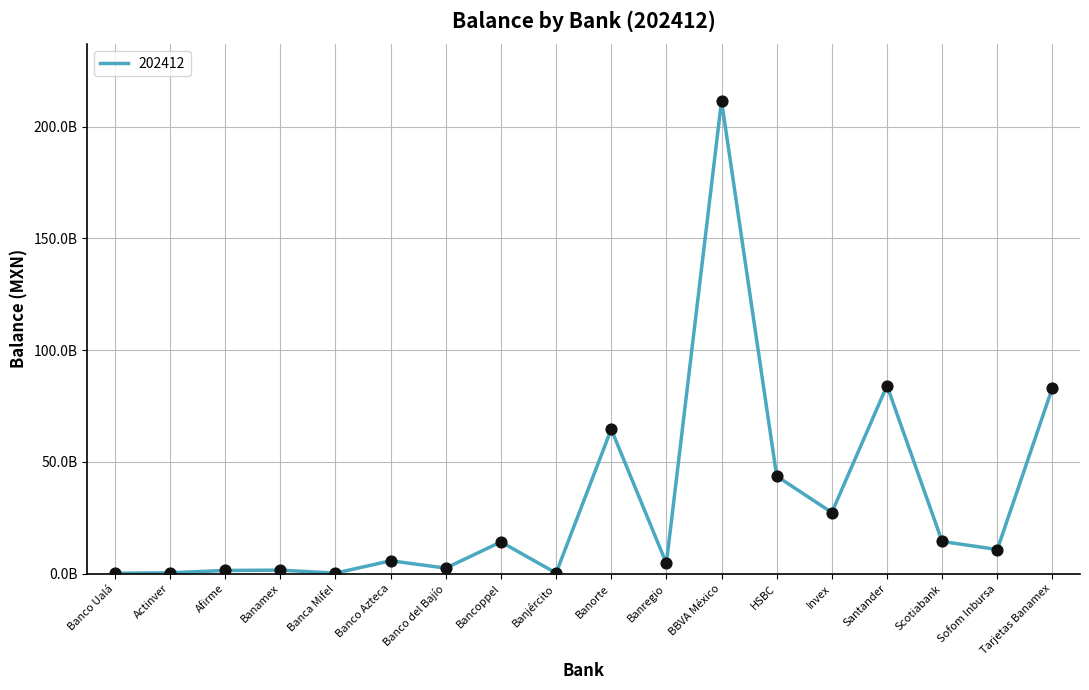

Between Afirme and Bancoppel, which is larger?

Bancoppel